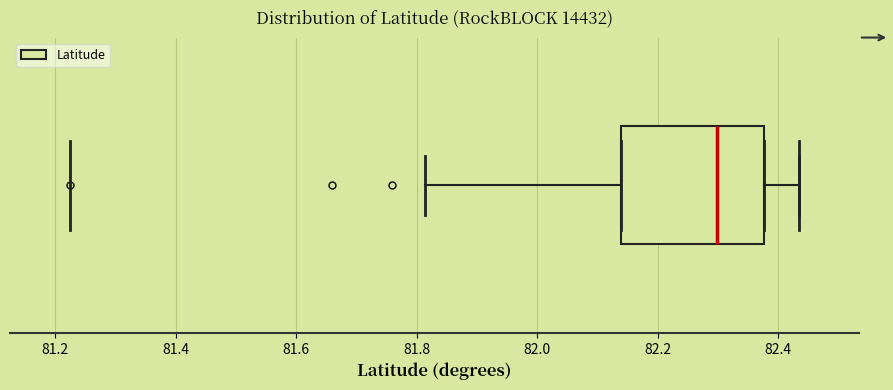

Read this box plot against the x-axis: the position of the median line, the range covered by the box, and the ends of both whiskers. The values are not printed on the chart, so give them approximately, as read against the axis.

median 82.30, box 82.14 to 82.38, whiskers 81.82 to 82.44